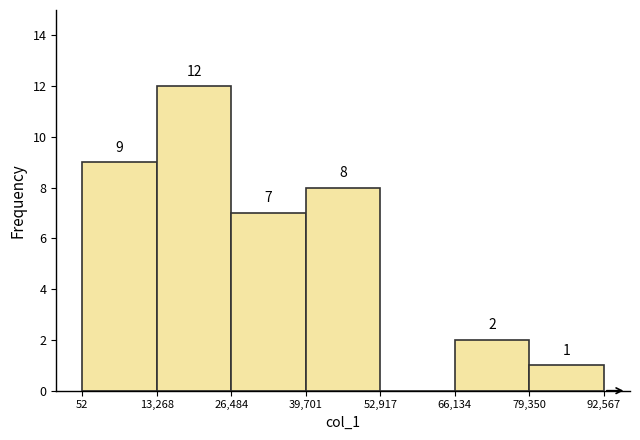

Which range on the x-axis has the tallest bar?

13,268 to 26,484